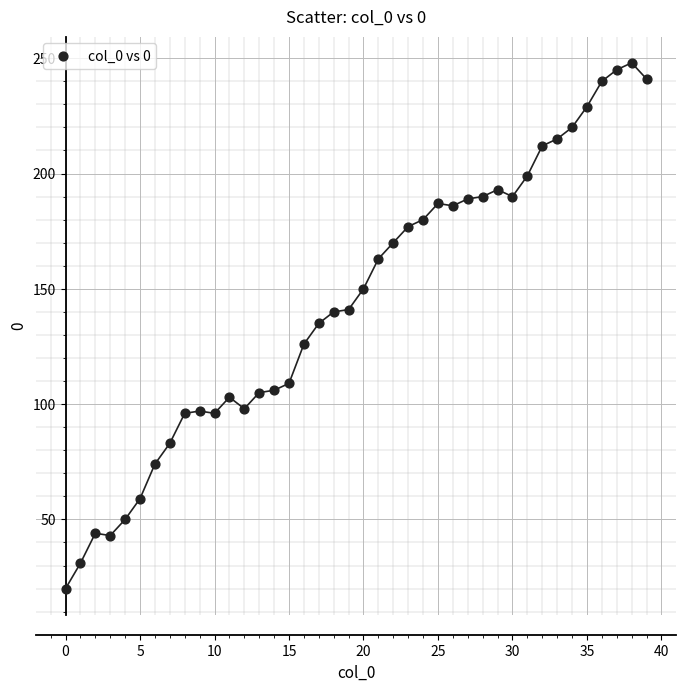

What is the range of Y values (max minus min)?

228